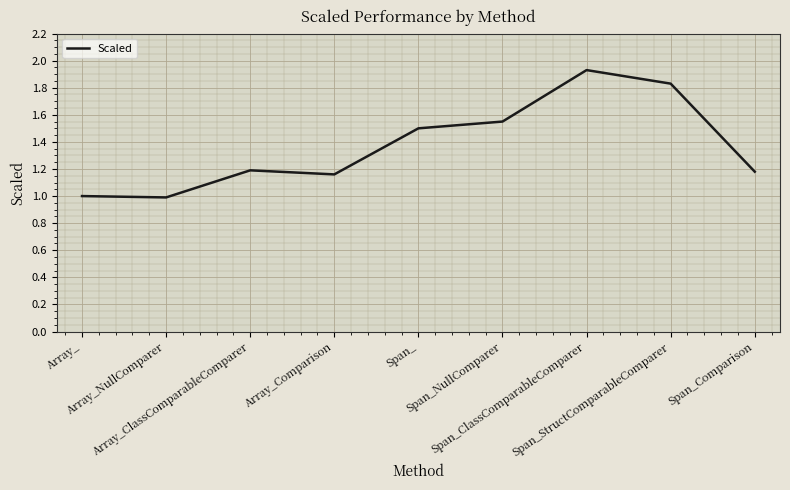

Is it true that the value at Span_ is 1.5?

True